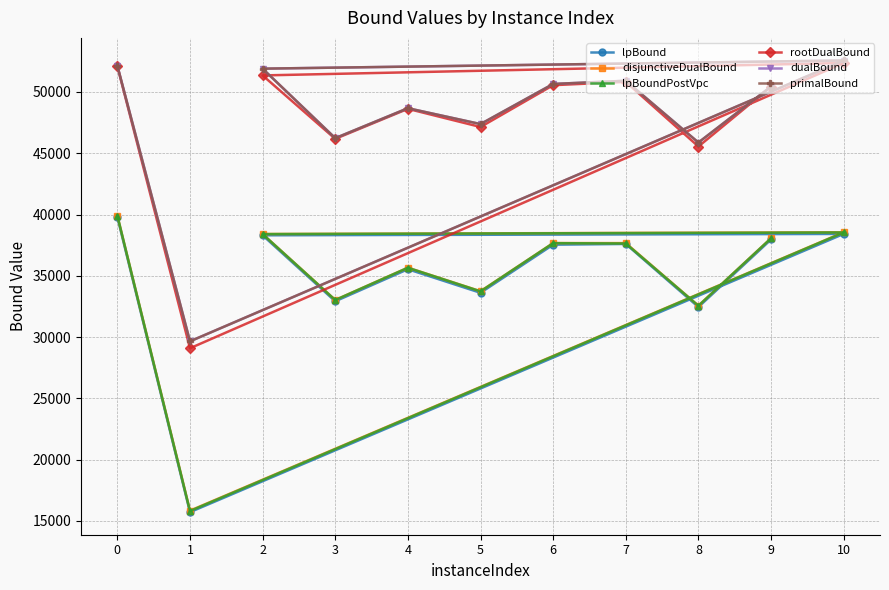

What is the total value across all series at 8?

234861.0